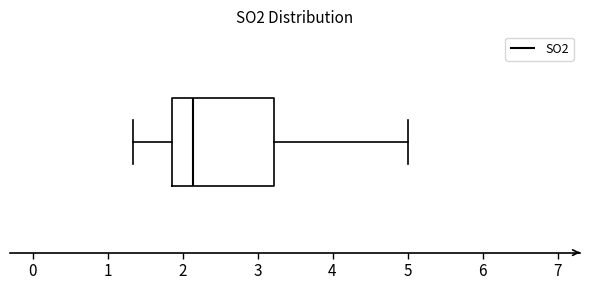

Read this box plot against the x-axis: the position of the median line, the range covered by the box, and the ends of both whiskers. The values are not printed on the chart, so give them approximately, as read against the axis.

median 2.1, box 1.9 to 3.2, whiskers 1.3 to 5.0